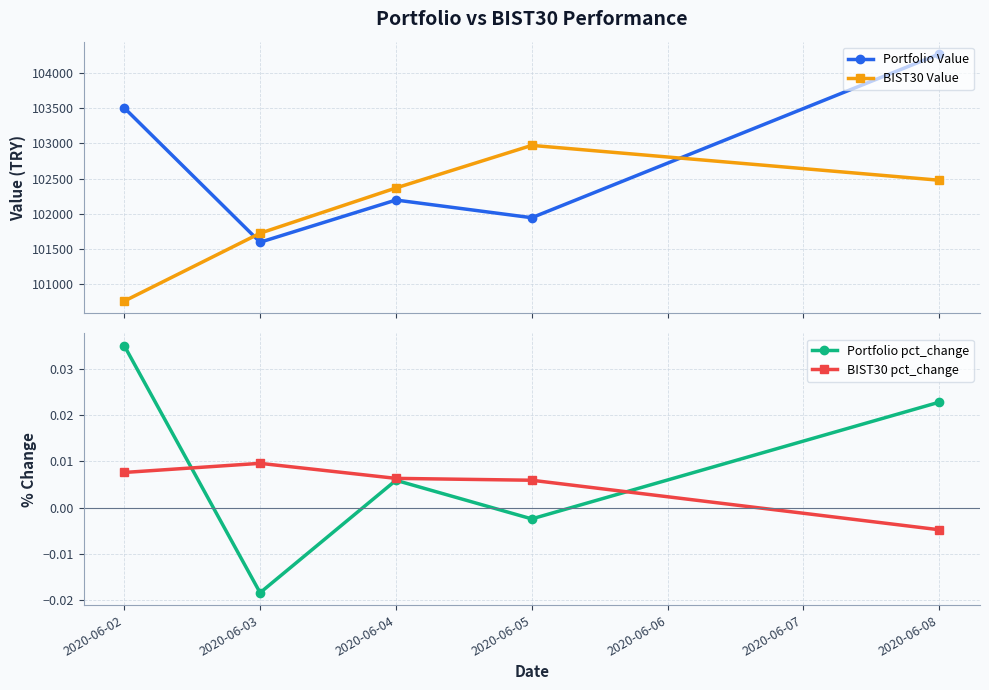

Does the chart display data point markers on the line(s)?

Yes